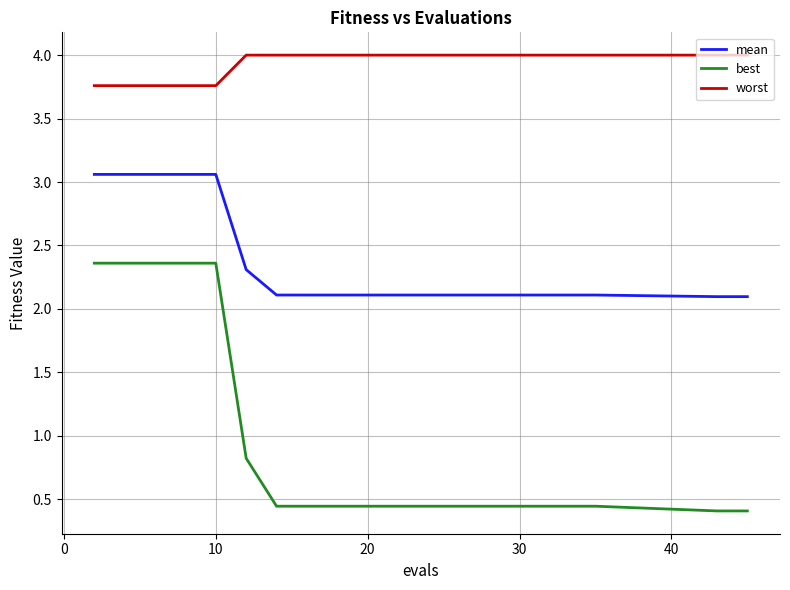

Which series has the widest spread of values?

best